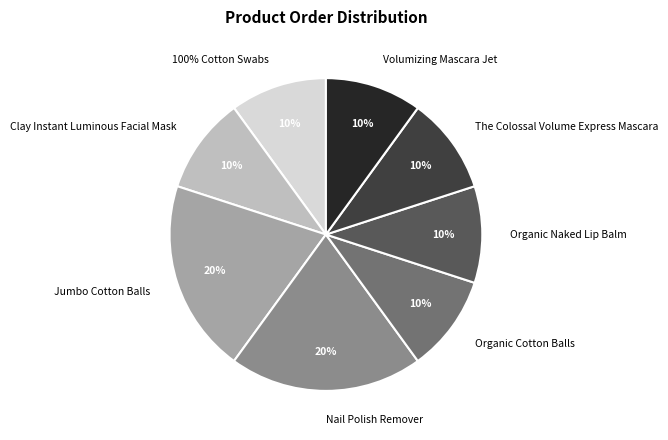

To the nearest percent, what percentage of the pie is Jumbo Cotton Balls?

20%